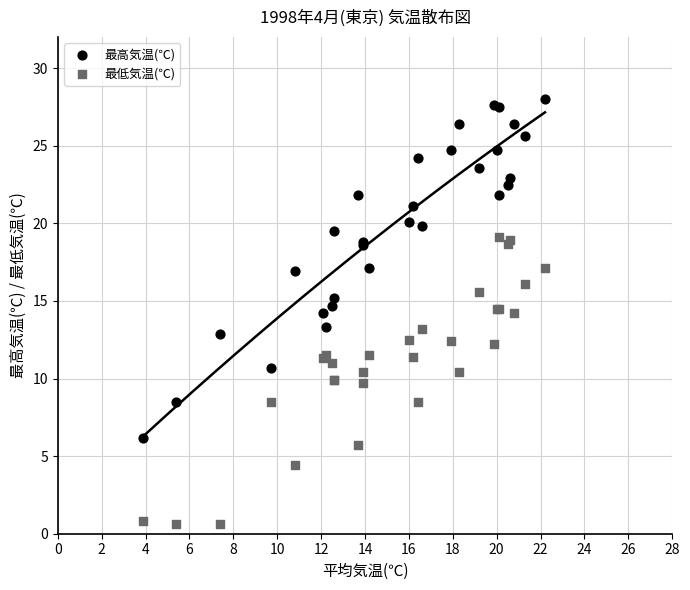

Which series has the largest Y range (max minus min)?

最高気温(℃)